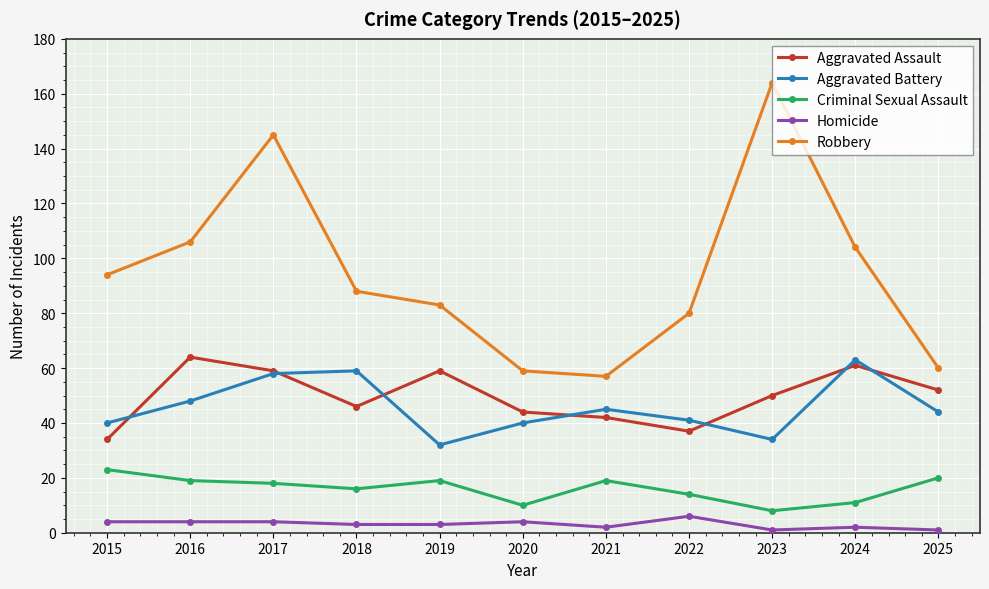

How many values in the Aggravated Battery series are below 44?

5